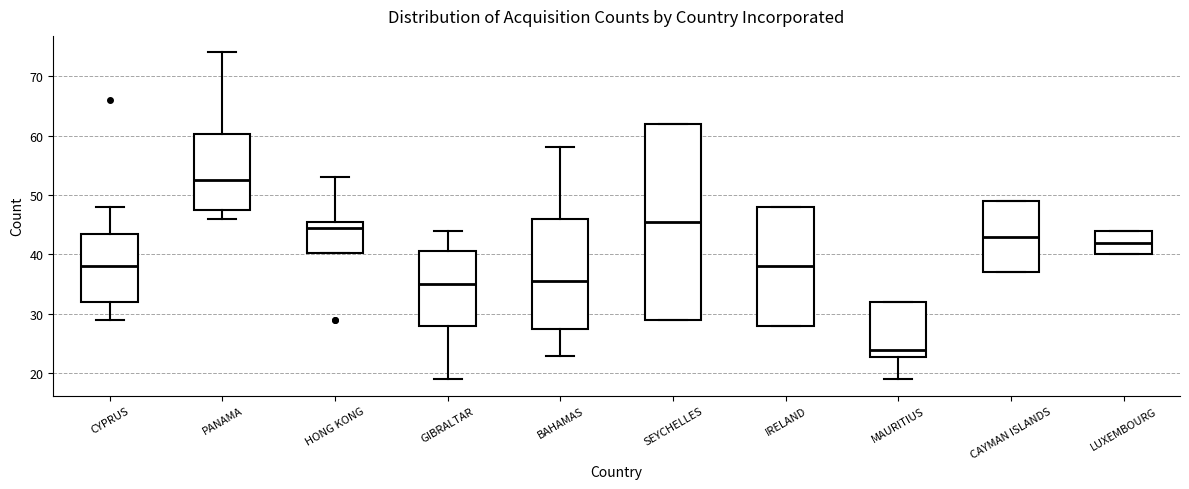

Comparing the boxes themselves (not the whiskers), which one is the tallest?

SEYCHELLES